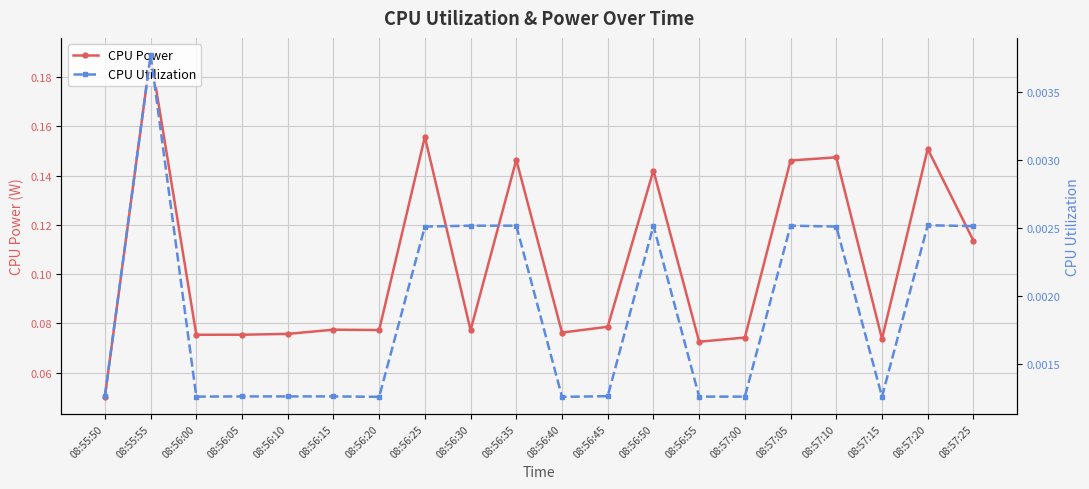

True or false: CPU Utilization and CPU Power cross at least once.

False